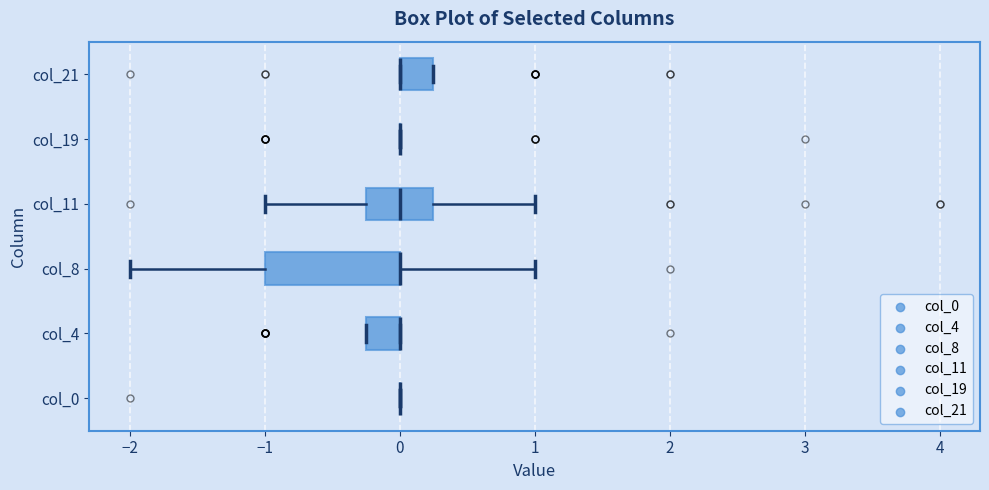

Reading bottom to top, transcribe this box plot: for each box, give where its median line is, the range the box spans, and where its two whiskers end, as read against the x-axis. The values are not printed on the chart, so give them approximately, as read against the axis.

col_0: box collapsed to a line at 0.0, whiskers 0.0 to 0.0
col_4: median 0.0 (drawn on the box's right edge), box -0.2 to 0.0, whiskers -0.2 to 0.0
col_8: median 0.0 (drawn on the box's right edge), box -1.0 to 0.0, whiskers -2.0 to 1.0
col_11: median 0.0, box -0.2 to 0.3, whiskers -1.0 to 1.0
col_19: box collapsed to a line at 0.0, whiskers 0.0 to 0.0
col_21: median 0.0 (drawn on the box's left edge), box 0.0 to 0.3, whiskers 0.0 to 0.3